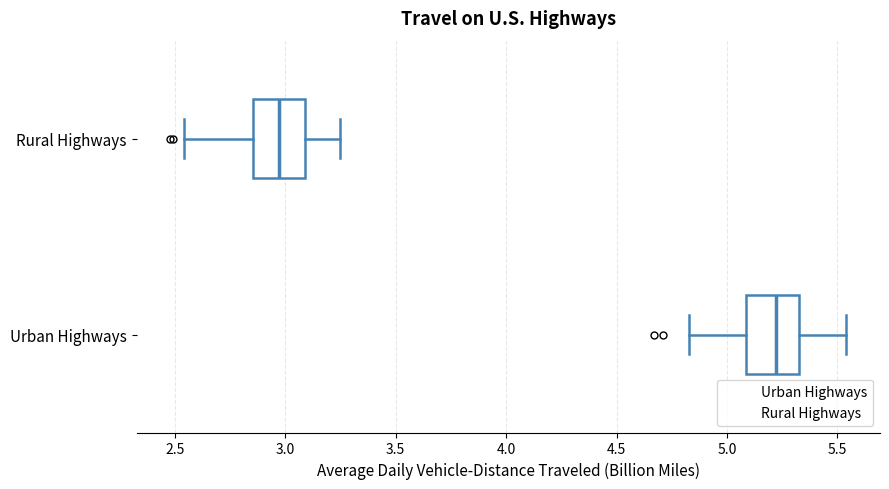

Where does the median line of the box for Rural Highways sit on the x-axis? The values are not printed on the chart, so give them approximately, as read against the axis.

2.95